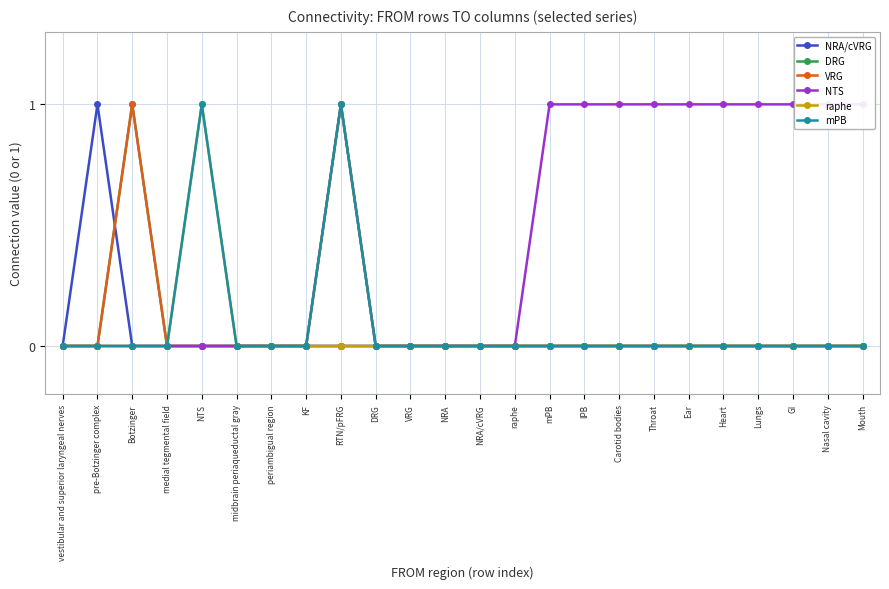

What is the greatest value displayed?

1